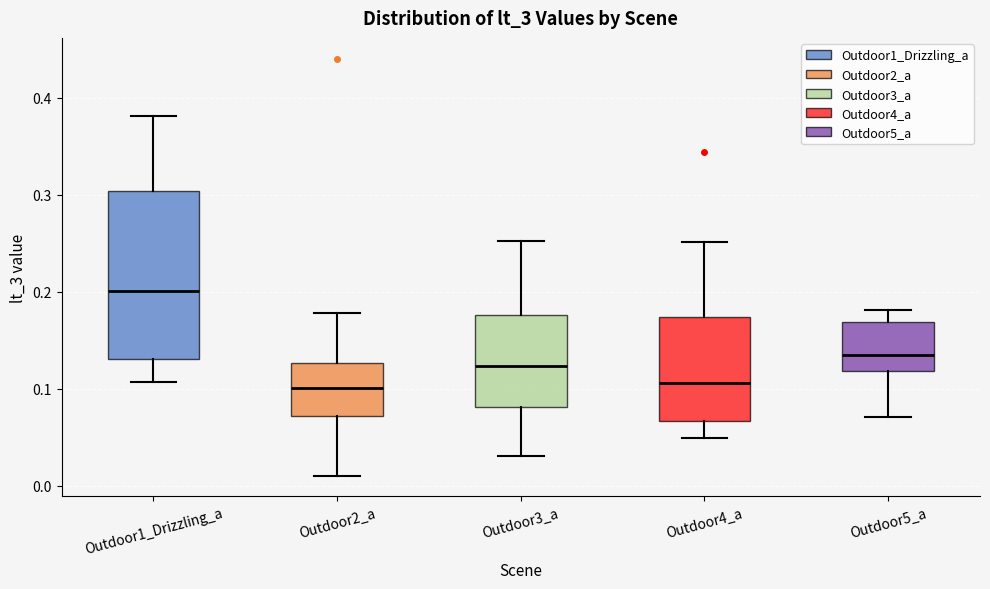

Reading left to right, read every box against the y-axis: the position of its median line, the range the box covers, and the ends of its whiskers. The values are not printed on the chart, so give them approximately, as read against the axis.

Outdoor1_Drizzling_a: median 0.20, box 0.13 to 0.30, whiskers 0.11 to 0.38
Outdoor2_a: median 0.10, box 0.07 to 0.13, whiskers 0.01 to 0.18
Outdoor3_a: median 0.12, box 0.08 to 0.18, whiskers 0.03 to 0.25
Outdoor4_a: median 0.11, box 0.07 to 0.17, whiskers 0.05 to 0.25
Outdoor5_a: median 0.13, box 0.12 to 0.17, whiskers 0.07 to 0.18